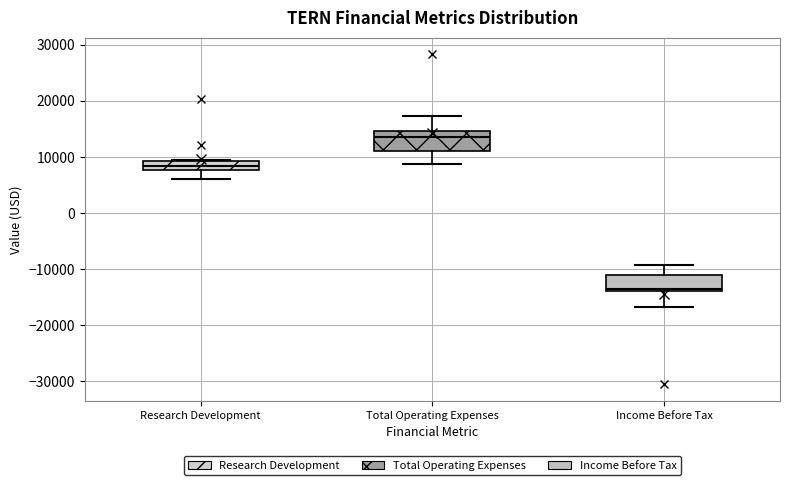

Reading left to right, read every box against the y-axis: the position of its median line, the range the box covers, and the ends of its whiskers. The values are not printed on the chart, so give them approximately, as read against the axis.

Research Development: median 8000 (inside the box), box 8000 to 9000, whiskers 6000 to 10000
Total Operating Expenses: median 14000, box 11000 to 15000, whiskers 9000 to 17000
Income Before Tax: median -14000 (just above the box's lower edge), box -14000 to -11000, whiskers -17000 to -9000